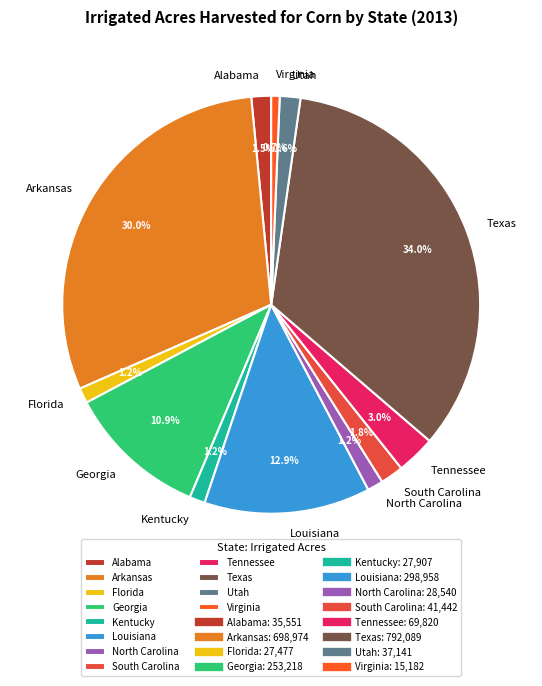

How many slices are in this pie chart?

12